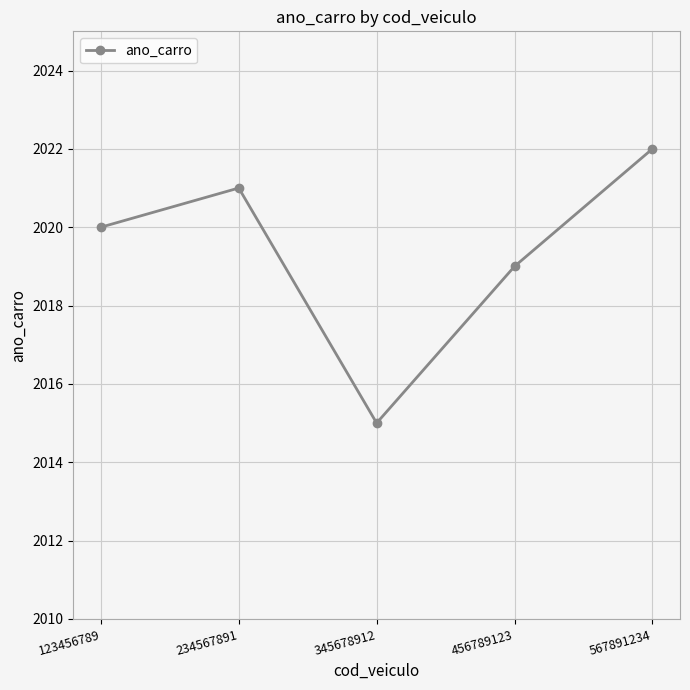

Does the chart display data point markers on the line(s)?

Yes